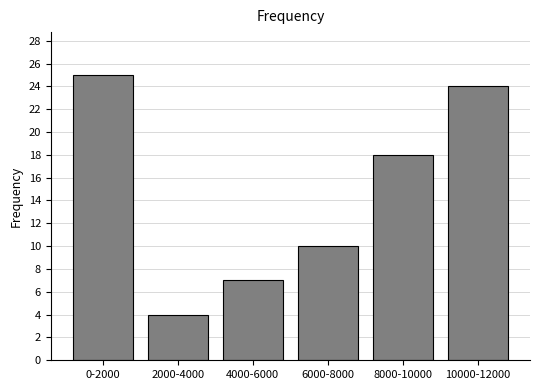

Reading right to left, list all the values displayed in this chart.

10000-12000=24	8000-10000=18	6000-8000=10	4000-6000=7	2000-4000=4	0-2000=25